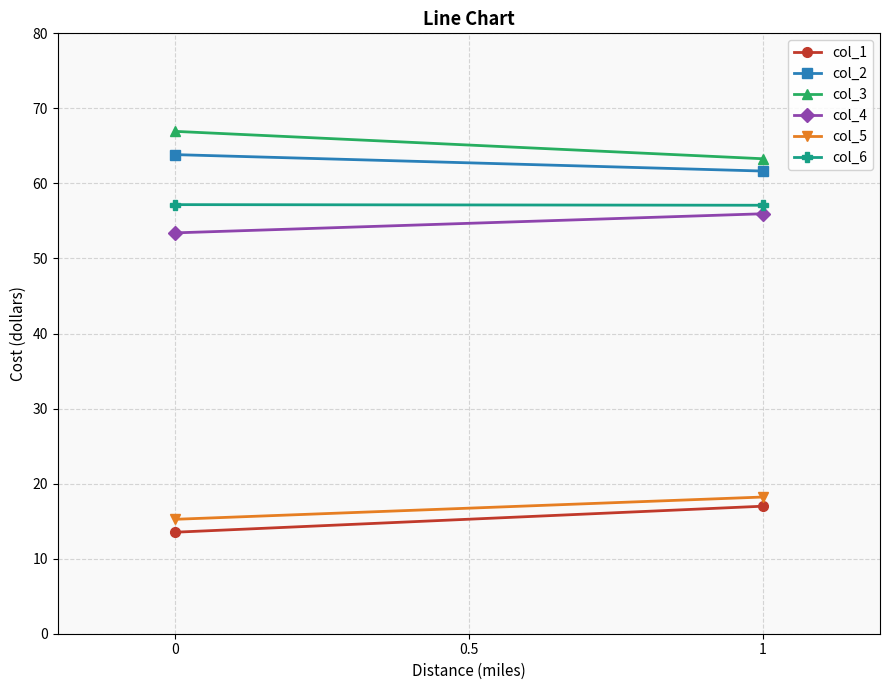

Which series changed the most between 0 and 1?

col_3